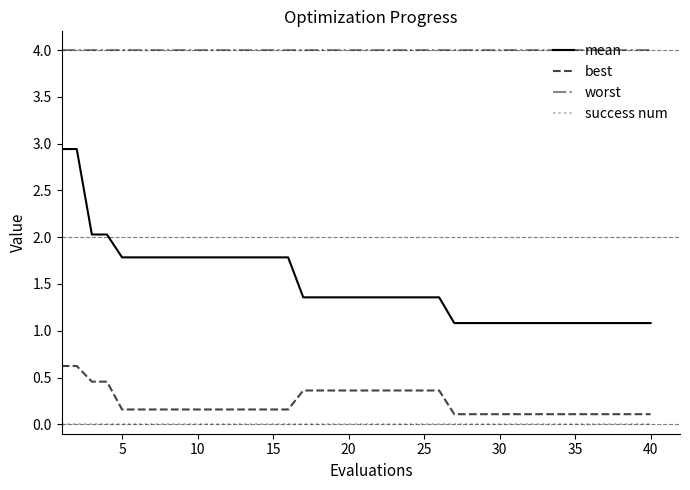

Which series has the largest total across all categories?

worst